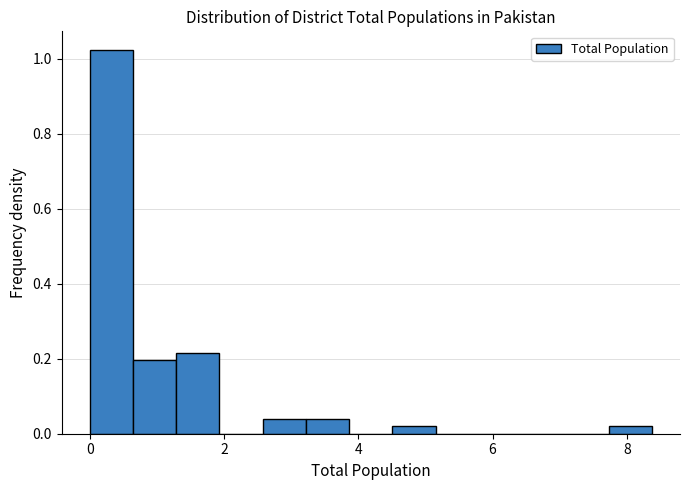

Read against the x-axis, roughly where is the centre of the tallest bar?

0.4